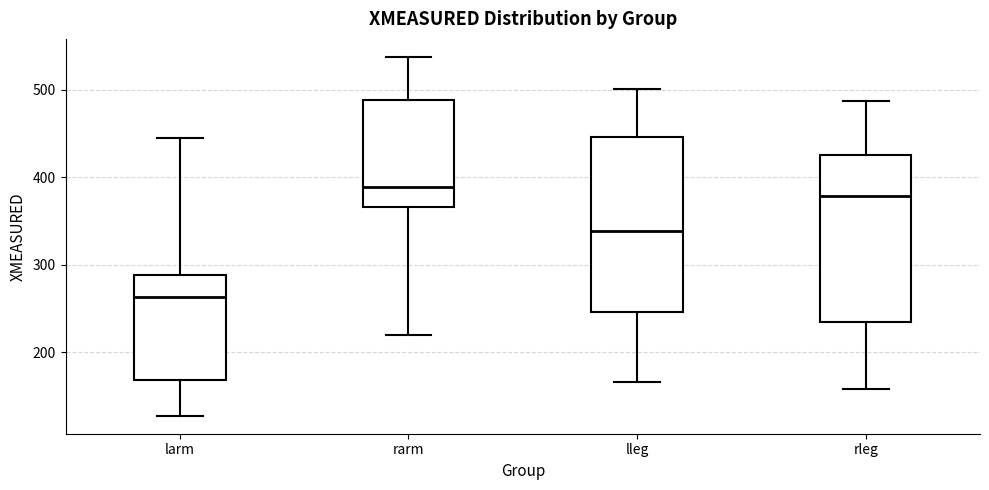

Where is the lower edge of the box for larm on the y-axis? The values are not printed on the chart, so give them approximately, as read against the axis.

170